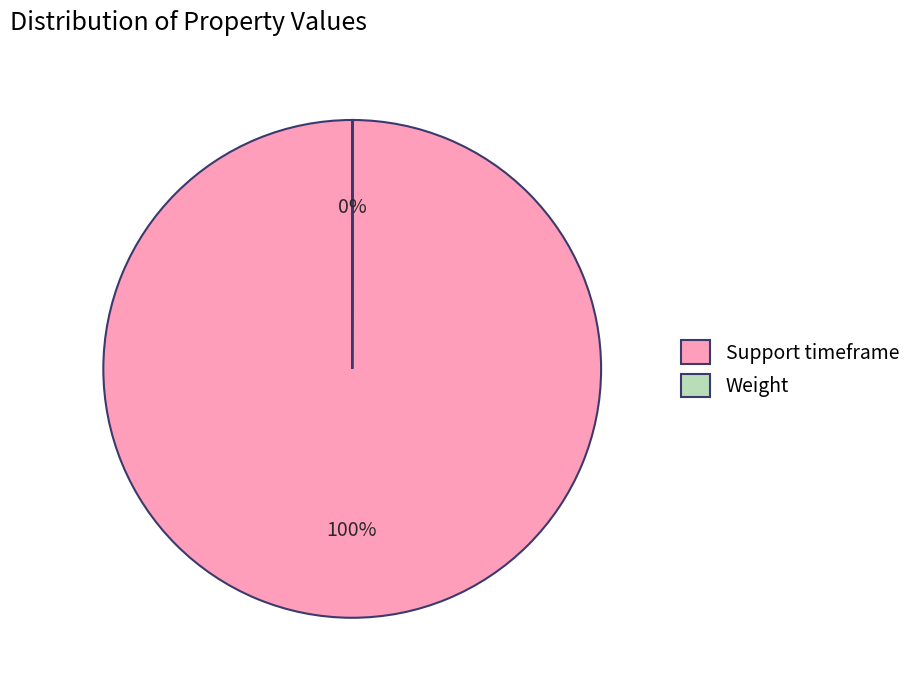

Which category has the biggest portion of the pie?

Support timeframe